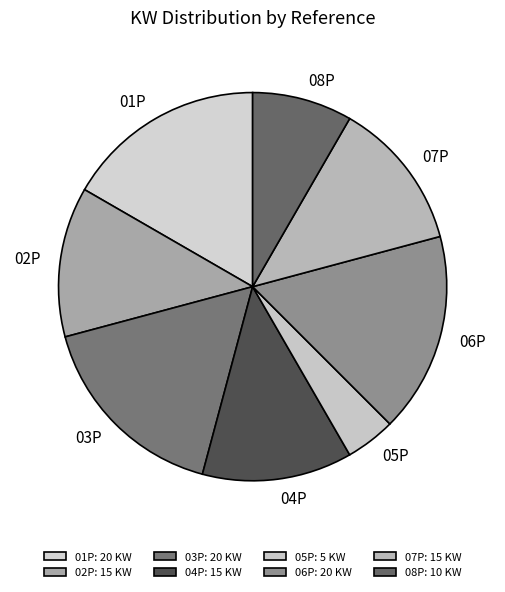

What is the largest slice in the pie chart?

01P